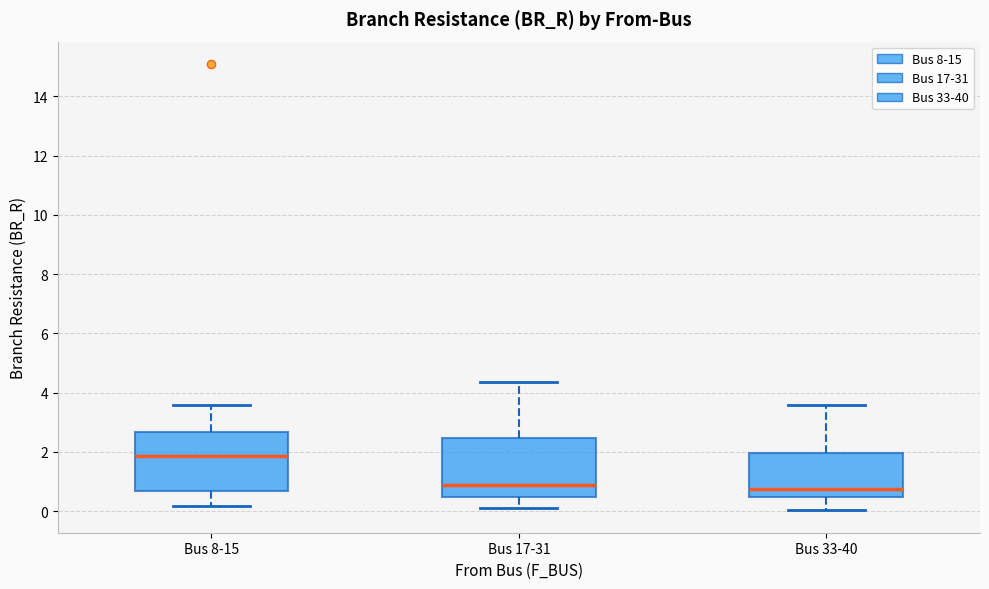

Reading left to right, read every box against the y-axis: the position of its median line, the range the box covers, and the ends of its whiskers. The values are not printed on the chart, so give them approximately, as read against the axis.

Bus 8-15: median 1.8, box 0.6 to 2.6, whiskers 0.2 to 3.6
Bus 17-31: median 0.8, box 0.4 to 2.4, whiskers 0.2 to 4.4
Bus 33-40: median 0.8, box 0.4 to 2.0, whiskers 0.0 to 3.6